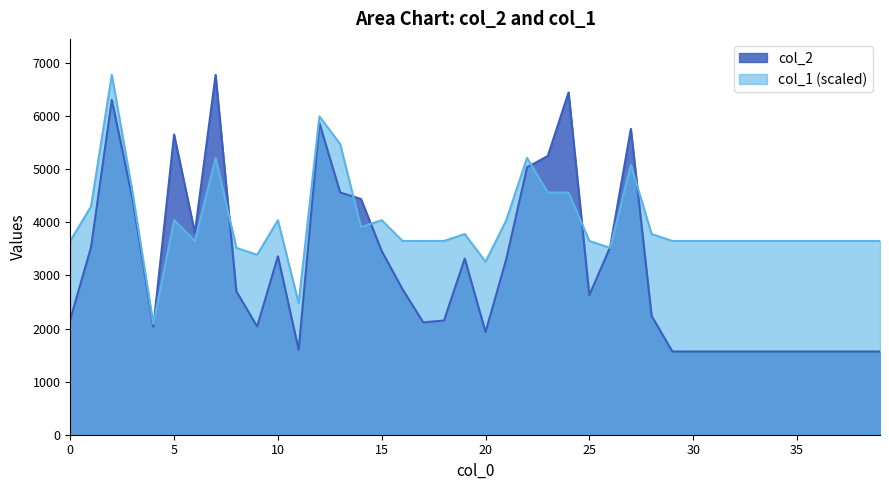

What is the sum of the col_1 values at 31 and 16?

7300.5